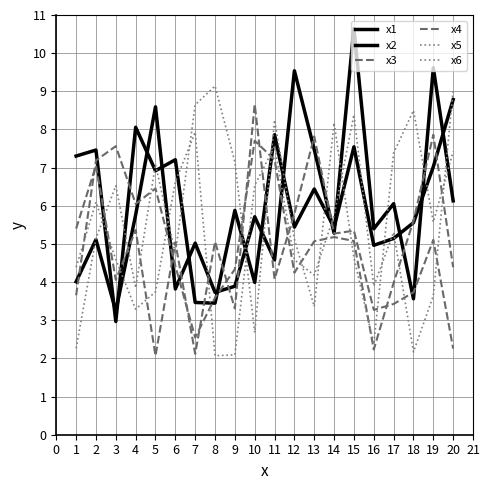

Rank the series at 11 from highest to lowest value.

x6, x1, x5, x3, x2, x4